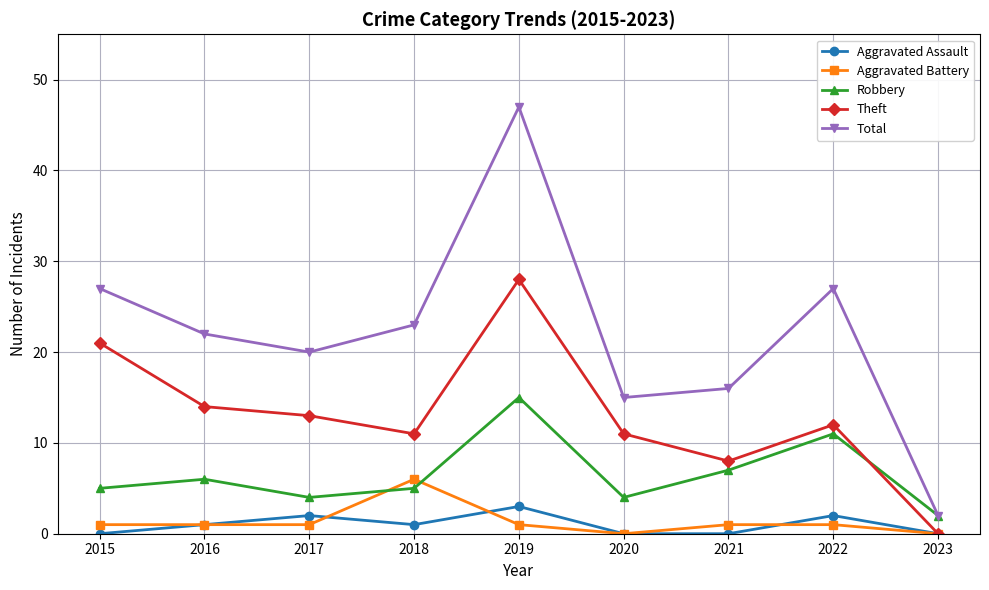

Where do Aggravated Battery and Robbery first cross each other?

2017 and 2018